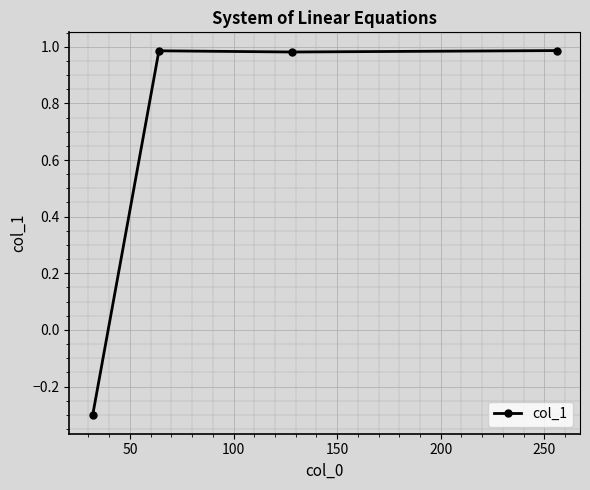

What is the difference between the maximum and minimum values?

1.3